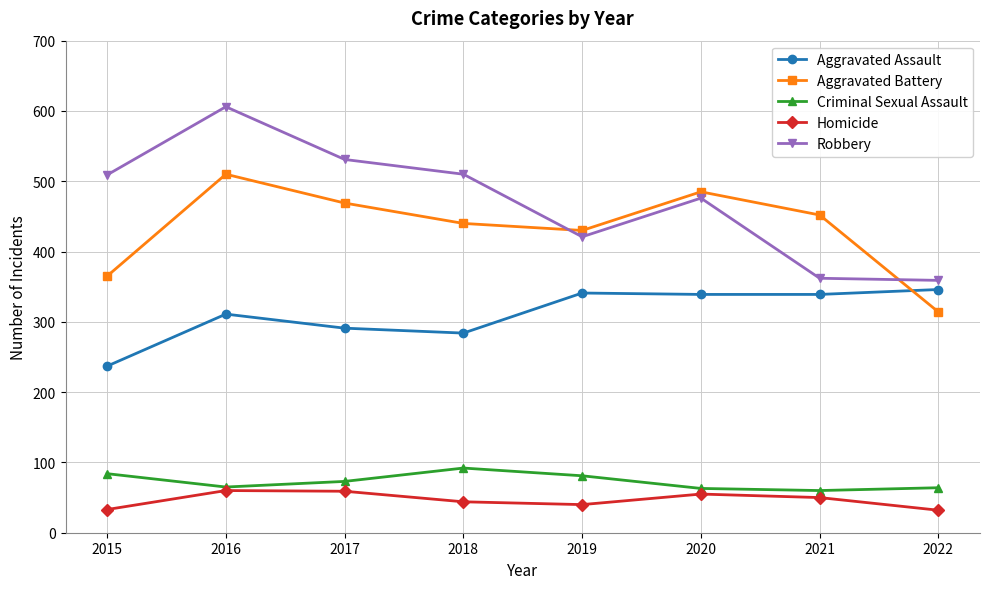

True or false: Homicide and Aggravated Assault cross at least once.

False